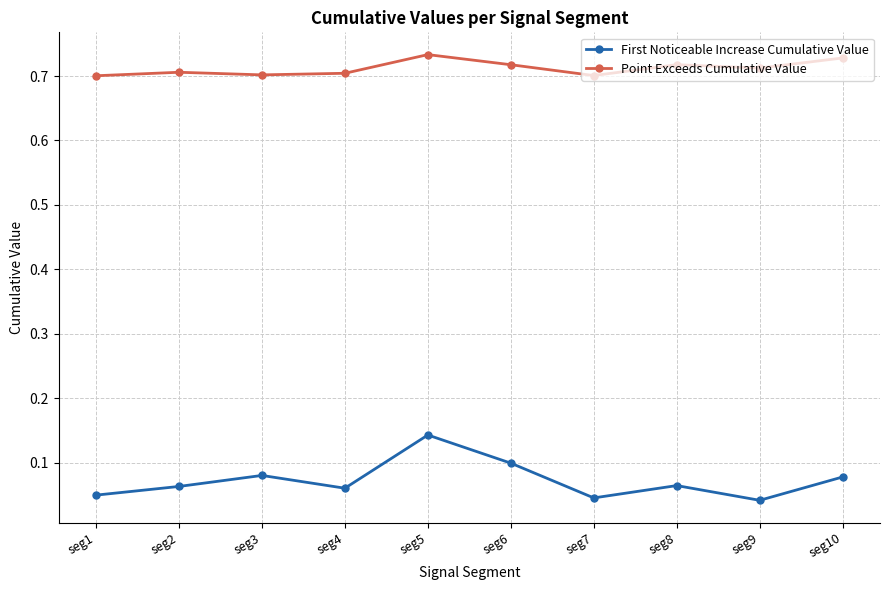

How many lines are shown in the chart?

2